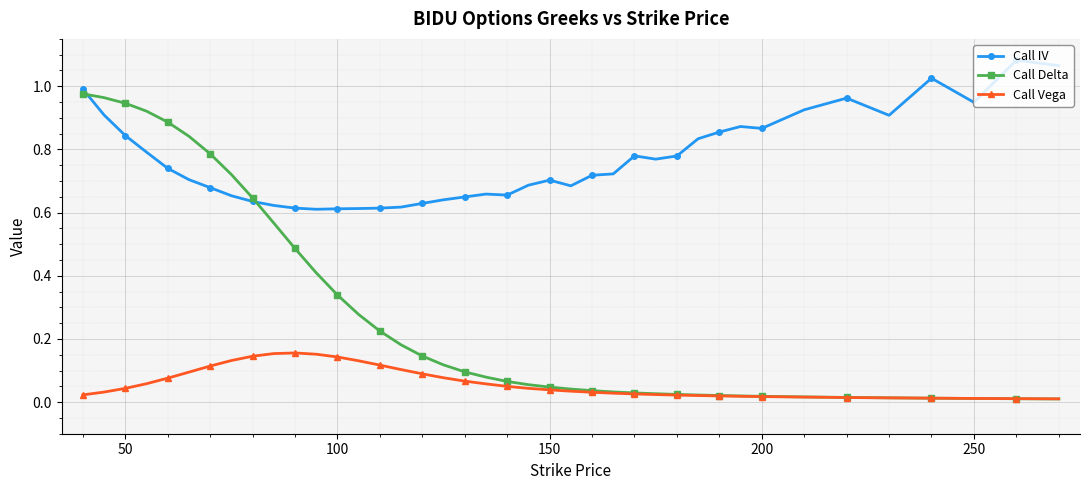

Which series has the largest total across all categories?

Call IV